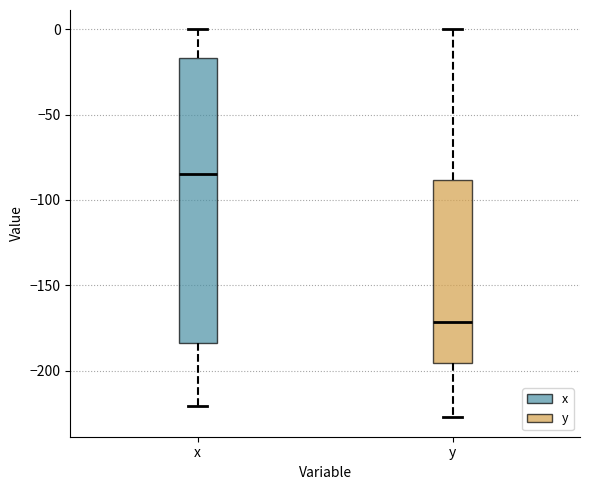

Where is the upper edge of the box for y on the y-axis? The values are not printed on the chart, so give them approximately, as read against the axis.

-90